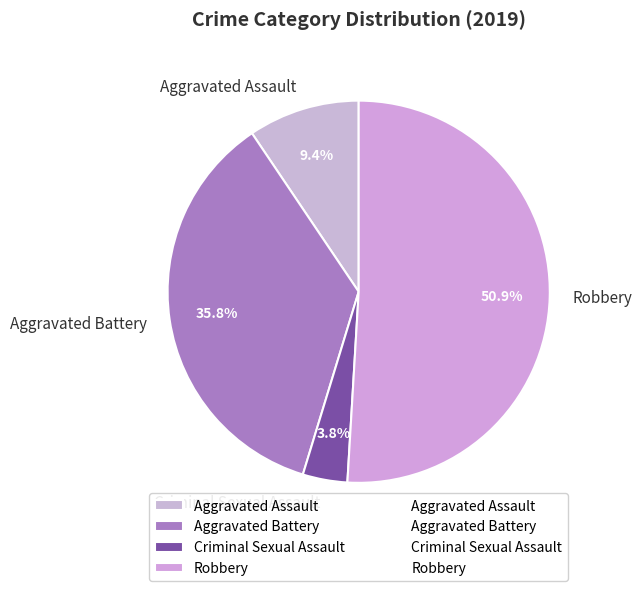

Combined, what portion of the pie is Aggravated Battery and Robbery?

86.8%